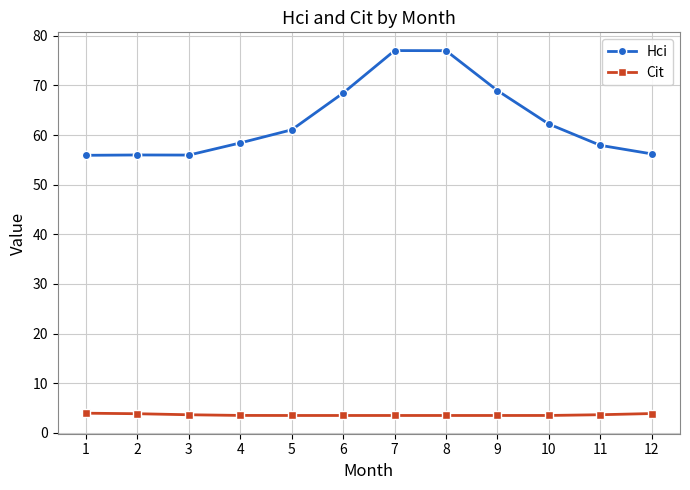

What is the highest value of the Cit series?

4.0